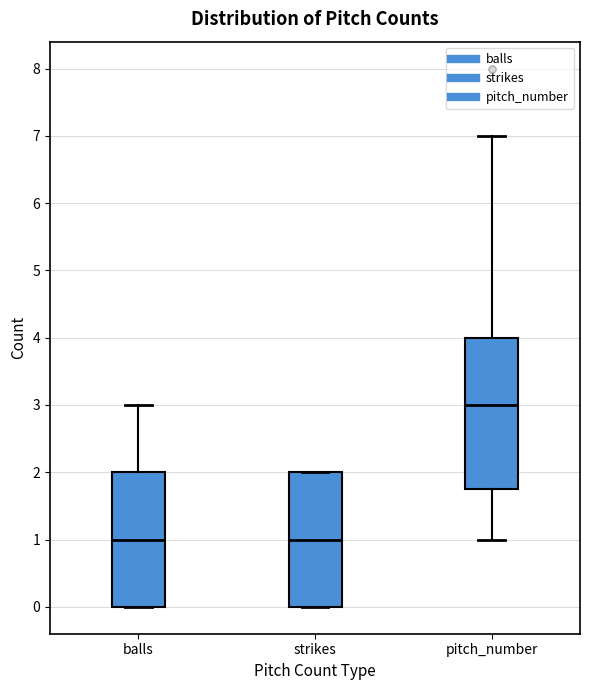

Which box is the tallest, from its lower edge to its upper edge?

pitch_number